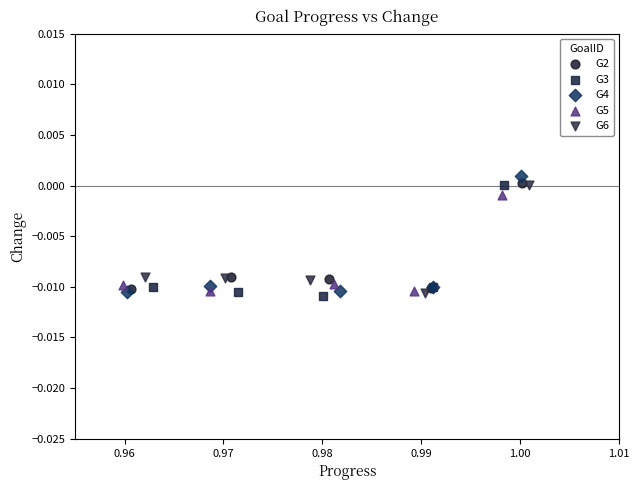

Which series has the largest Y range (max minus min)?

G4